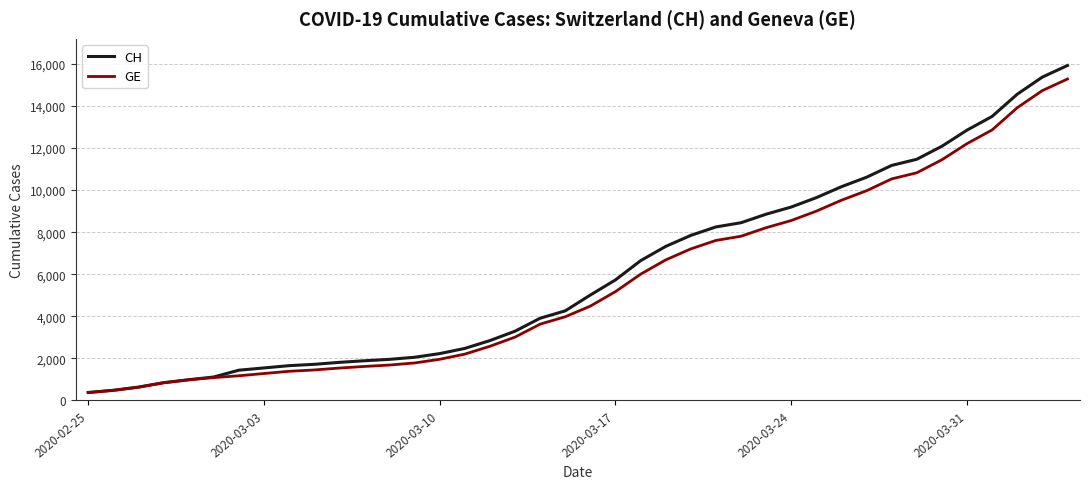

Is this an area chart (filled region under the line)?

No